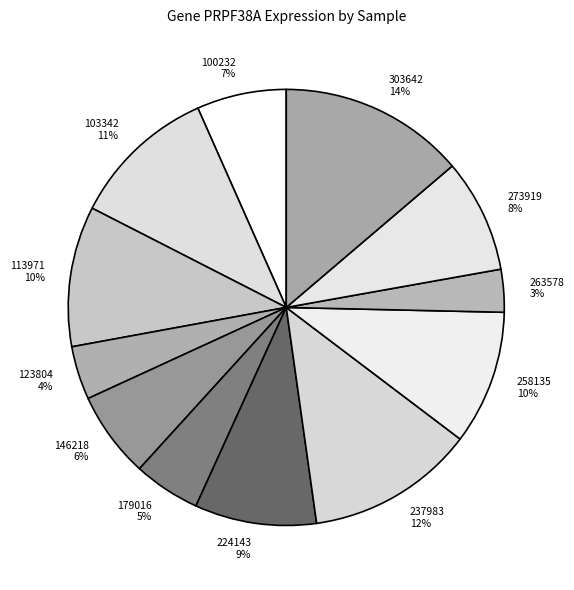

True or false: 273919 accounts for 18% of the total.

False